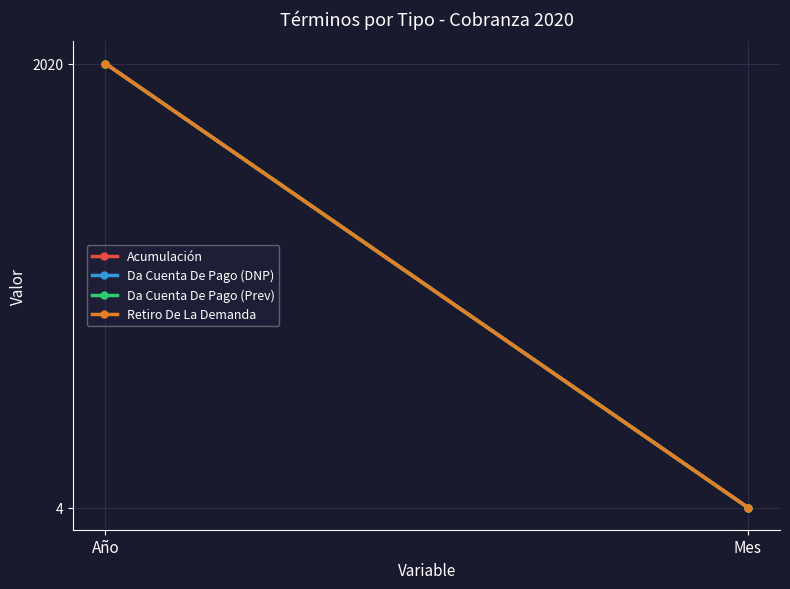

Count the number of data series in this chart.

4